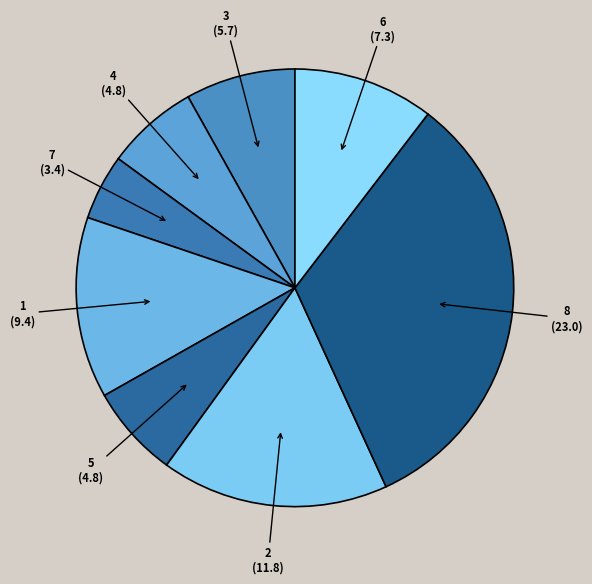

Combined, do 8 and 4 account for over 50%?

No